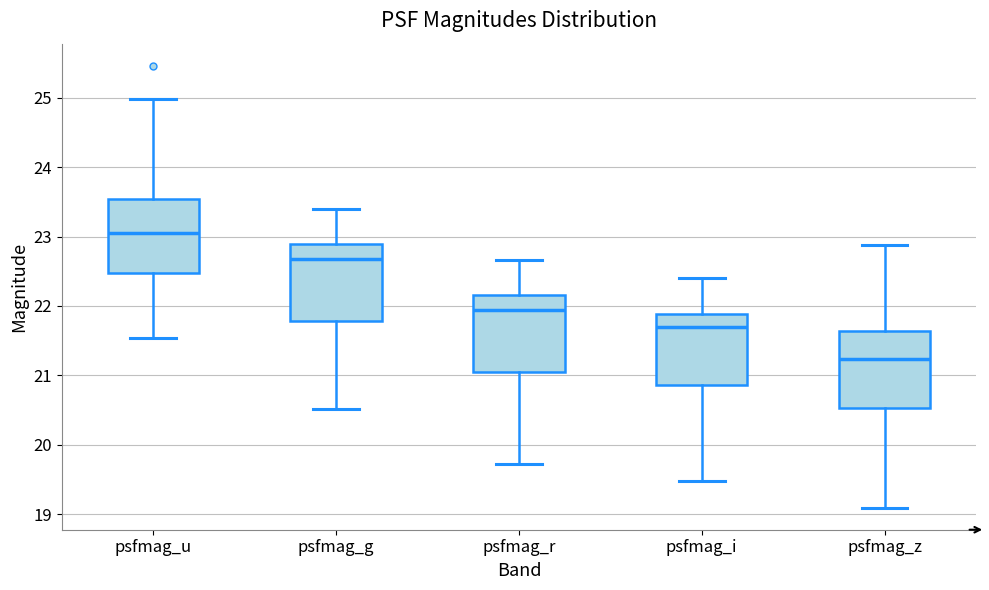

Which box's median line is the lowest?

psfmag_z